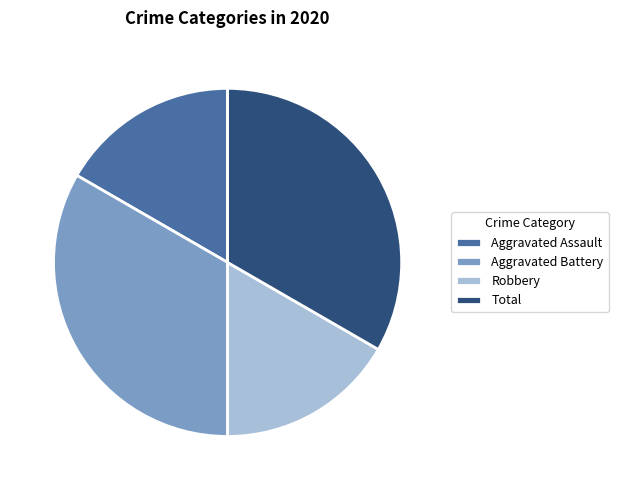

Which has a higher value, Aggravated Battery or Aggravated Assault?

Aggravated Battery